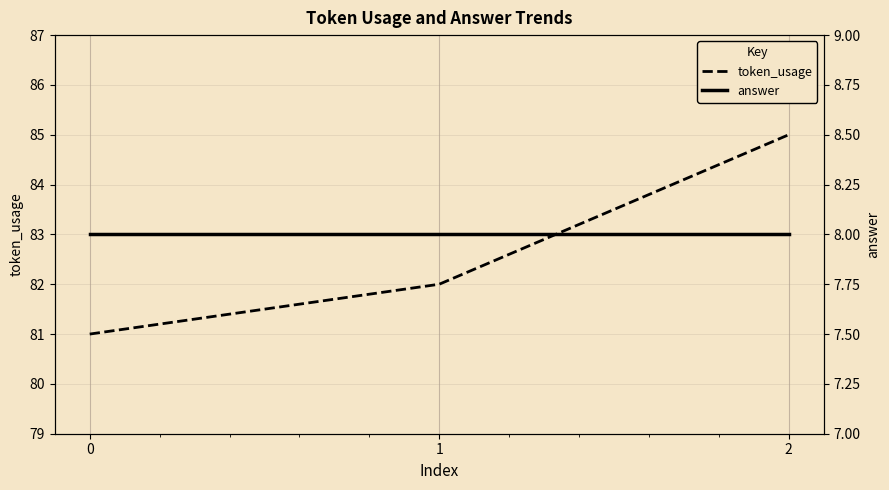

Is the value of answer at 0 greater than the value of token_usage at 2?

No